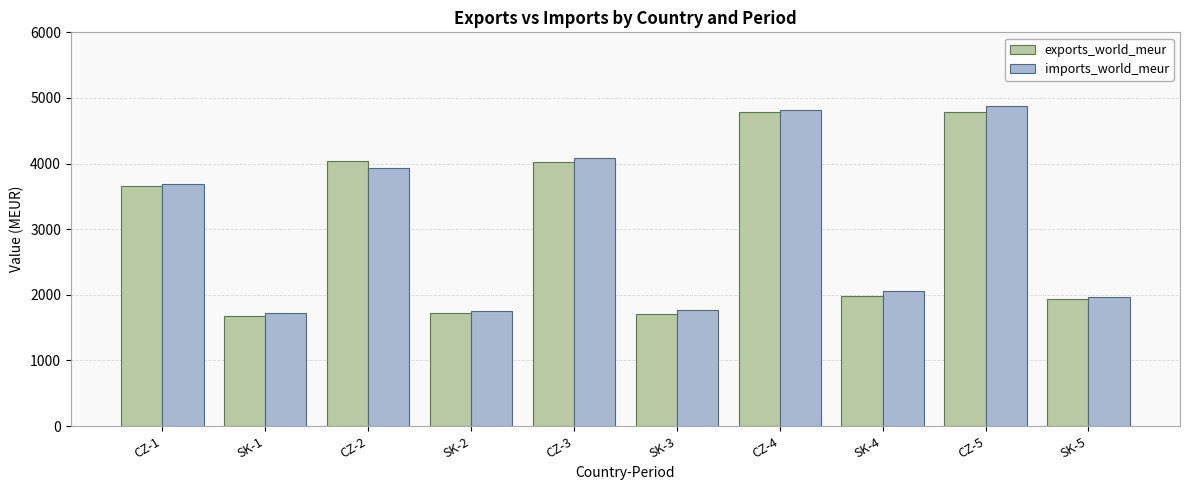

At how many categories does at least one series exceed 2731?

5